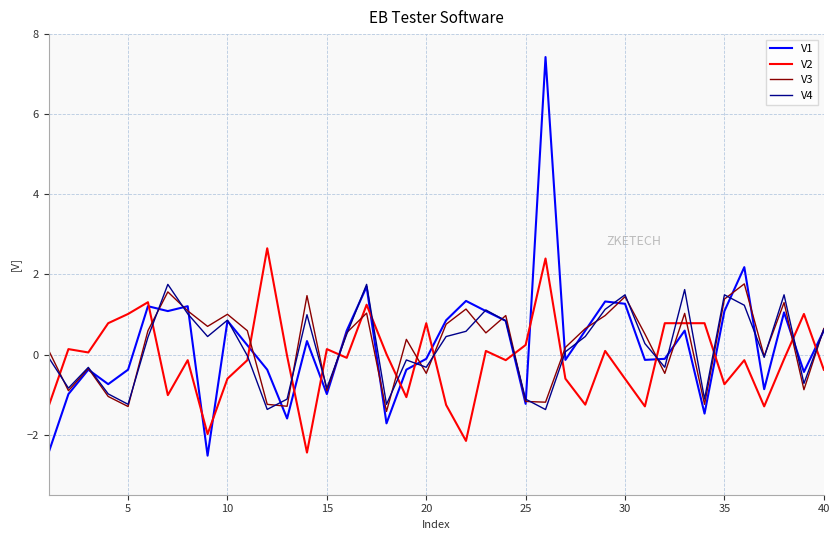

What is the greatest value displayed?

7.4